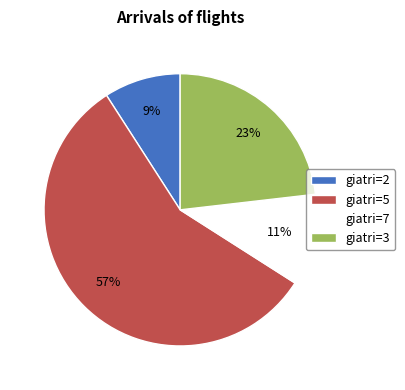

Approximately how many times larger is the value at giatri=5 compared to giatri=7?

5.2